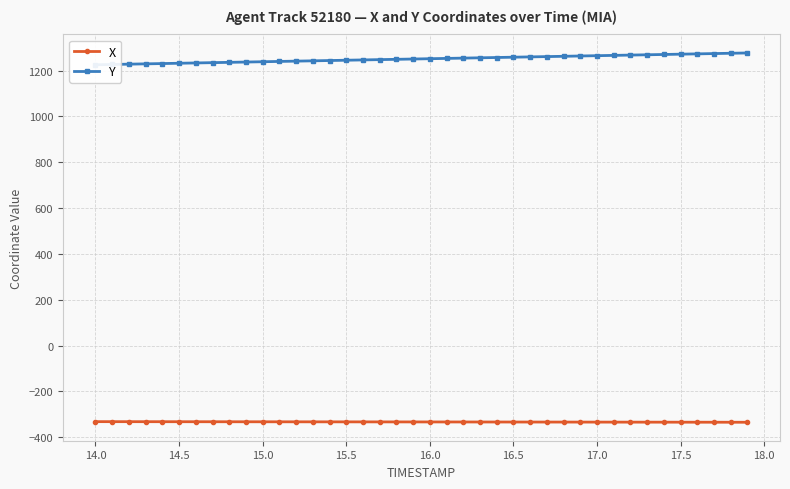

Reading left to right, transcribe all the data shown in this chart.

X: -331.9	-331.9	-332.0	-332.0	-332.1	-332.2	-332.2	-332.3	-332.4	-332.4	-332.5	-332.5	-332.6	-332.7	-332.7	-332.8	-332.9	-332.9	-333.0	-333.1	-333.1	-333.2	-333.3	-333.4	-333.4	-333.5	-333.6	-333.6	-333.7	-333.8	-333.9	-333.9	-334.0	-334.1	-334.2	-334.2	-334.3	-334.4	-334.5	-334.5
Y: 1225.2	1226.5	1227.9	1229.2	1230.5	1231.8	1233.1	1234.5	1235.8	1237.1	1238.4	1239.8	1241.1	1242.4	1243.7	1245.0	1246.3	1247.7	1249.0	1250.3	1251.6	1253.0	1254.3	1255.6	1256.9	1258.2	1259.6	1260.9	1262.2	1263.5	1264.8	1266.2	1267.5	1268.8	1270.1	1271.4	1272.8	1274.1	1275.4	1276.7